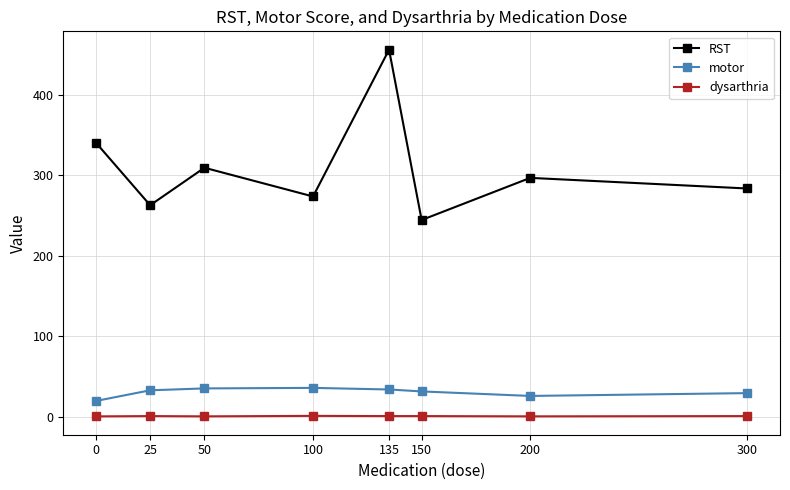

The RST series shows 346.4 at 25. True or false?

False